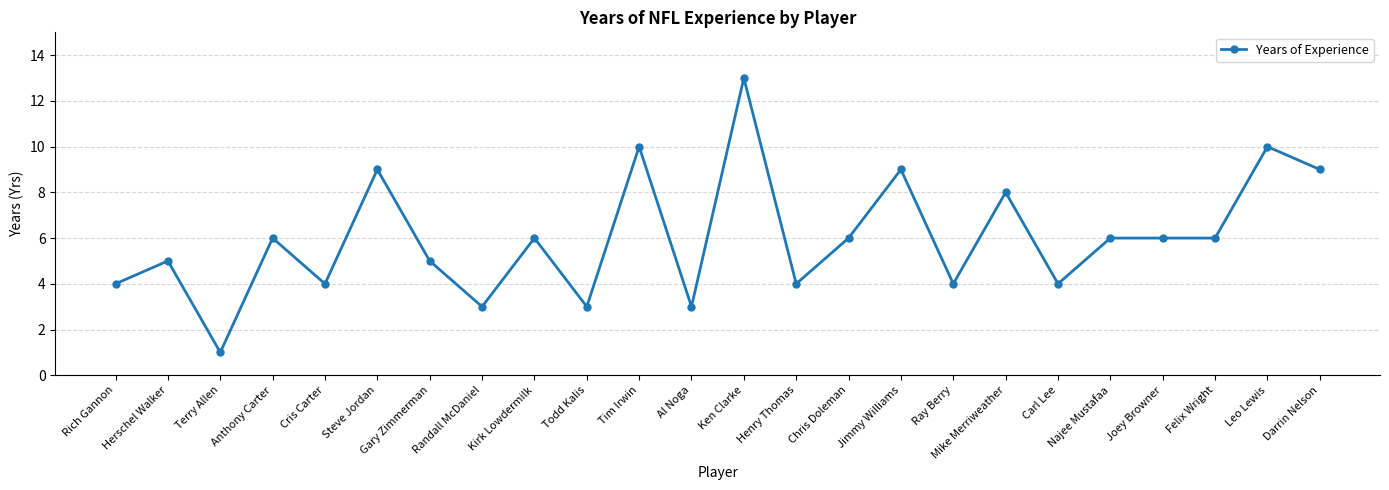

The chart shows a value of 8 at Mike Merriweather. True or false?

True